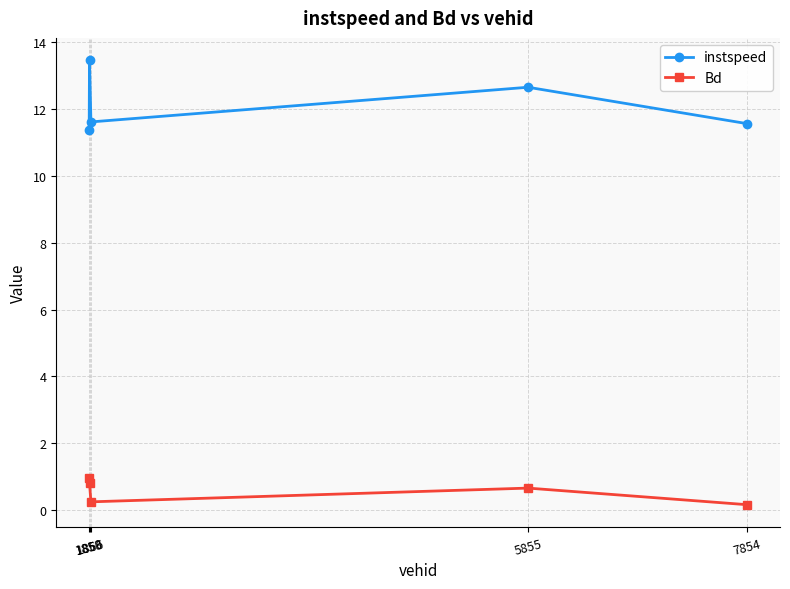

Reading left to right, what are all the values shown in this chart?

instspeed: 11.4	13.5	11.6	12.7	11.6
Bd: 1.0	0.8	0.2	0.7	0.2